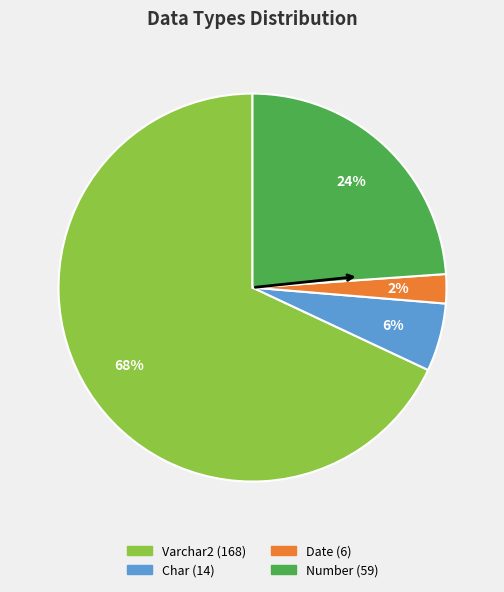

To the nearest percent, what is the difference between the largest and smallest slice percentages?

66%